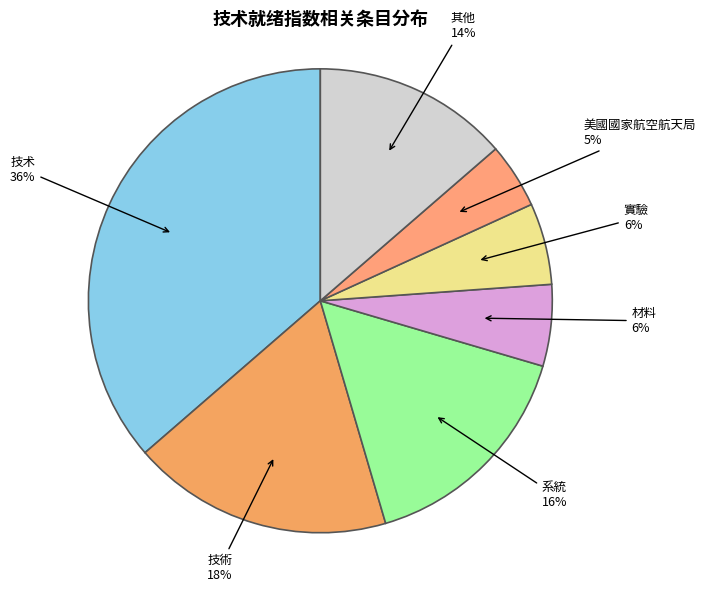

To the nearest percent, what portion does 實驗 represent?

6%